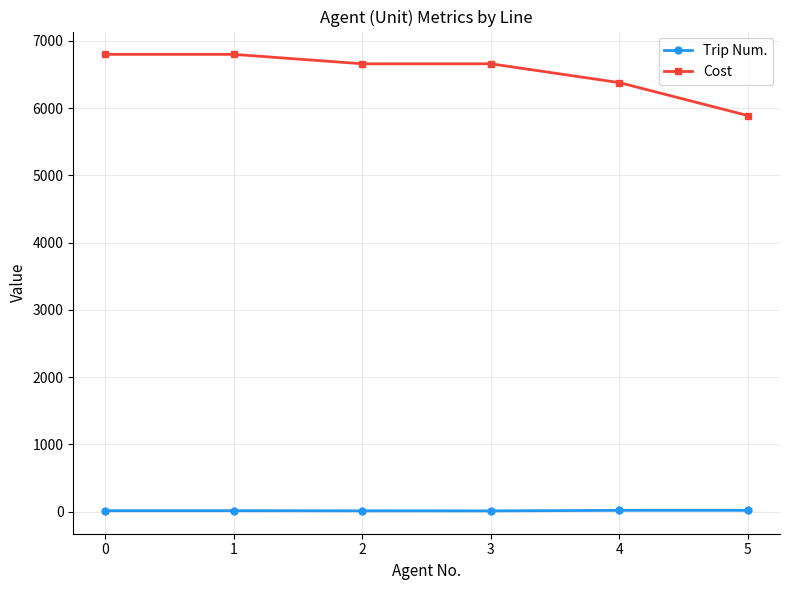

What is the difference between the second highest and second lowest values in the Cost series?

420